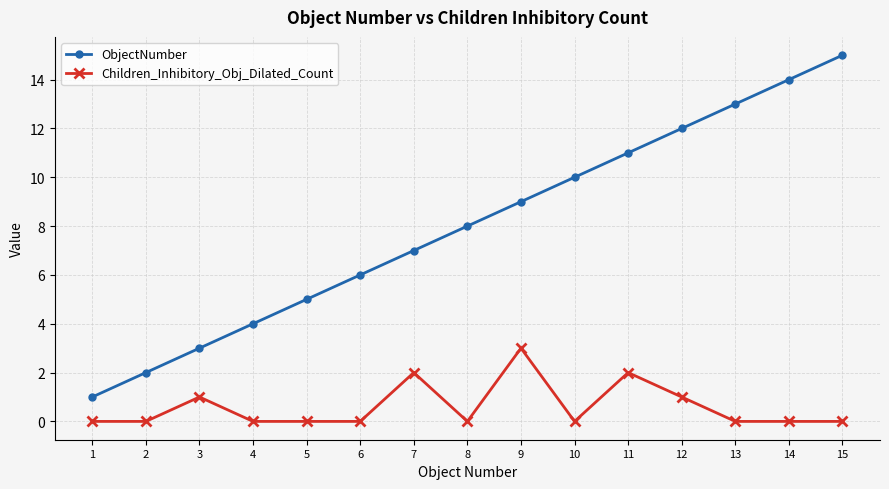

What is the difference between the Children_Inhibitory_Obj_Dilated_Count values at 12 and 6?

1